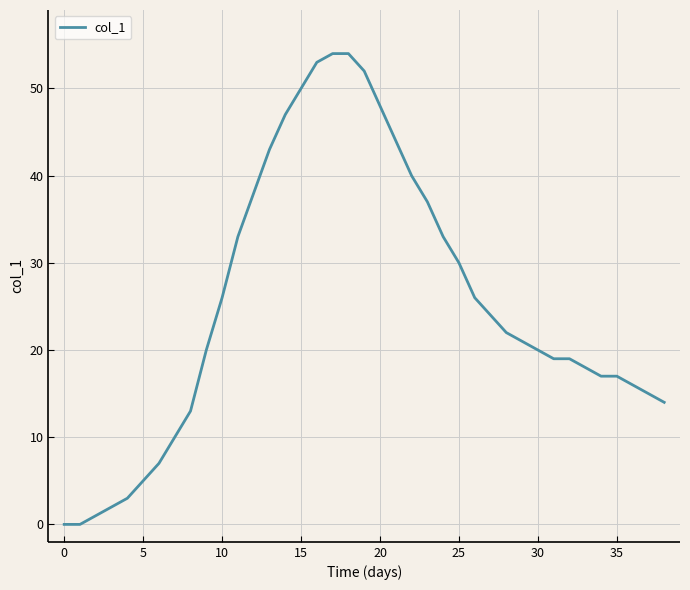

What is the maximum value shown in the chart?

54